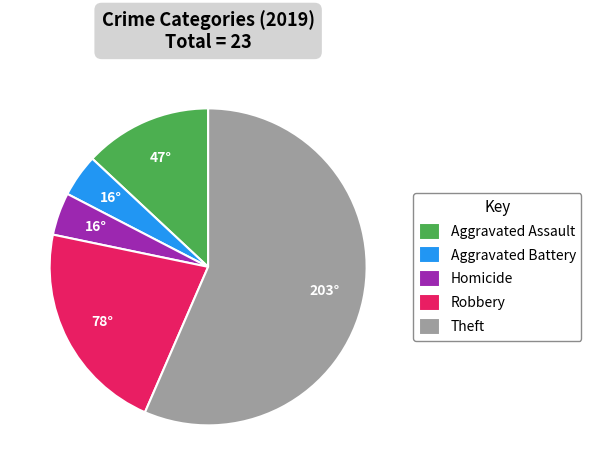

What is the largest slice in the pie chart?

Theft